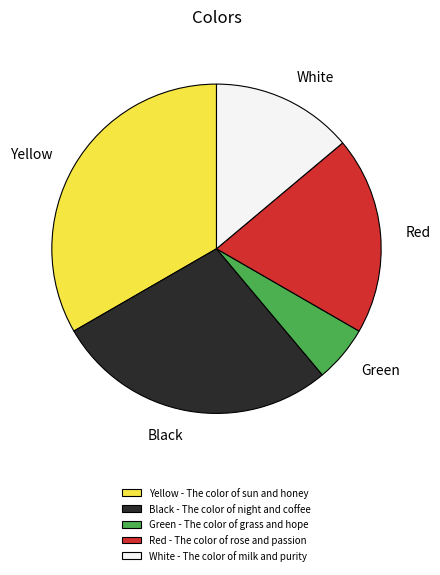

Is there any slice that represents more than half of the pie?

No